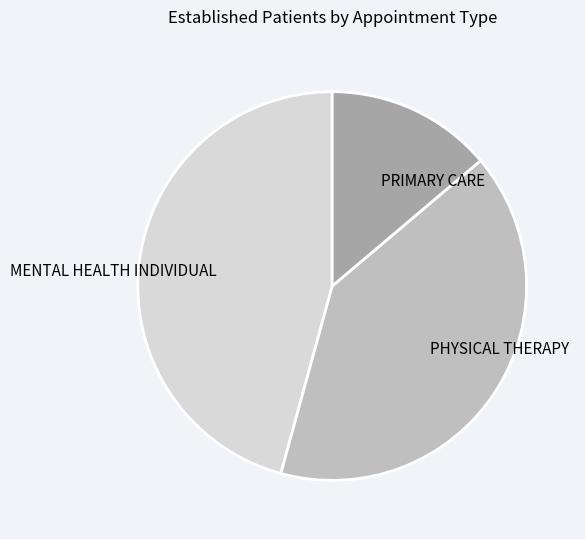

Which has a higher value, PRIMARY CARE or MENTAL HEALTH INDIVIDUAL?

MENTAL HEALTH INDIVIDUAL